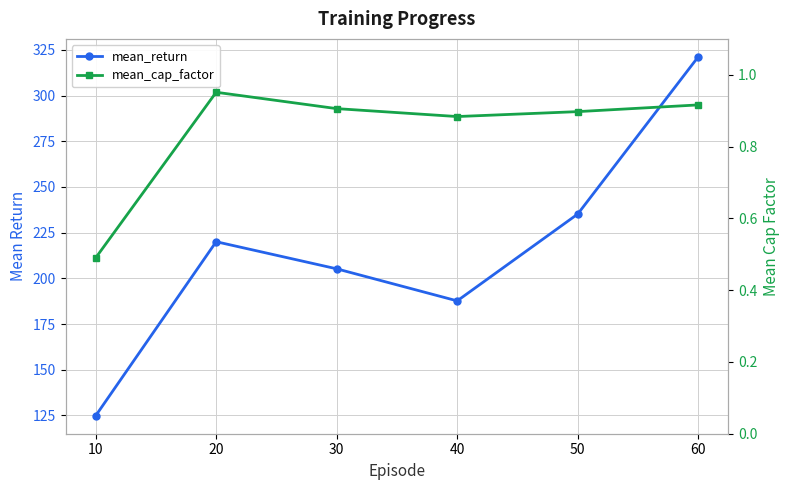

Reading right to left, what are all the values shown in this chart?

mean_return: 60=321.2	50=235.2	40=187.7	30=205.2	20=220.0	10=124.8
mean_cap_factor: 60=0.9	50=0.9	40=0.9	30=0.9	20=1.0	10=0.5